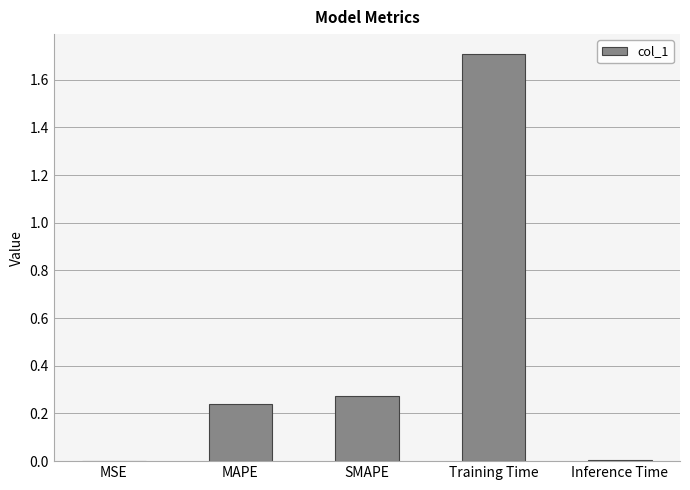

Which label corresponds to the largest value in the chart?

Training Time